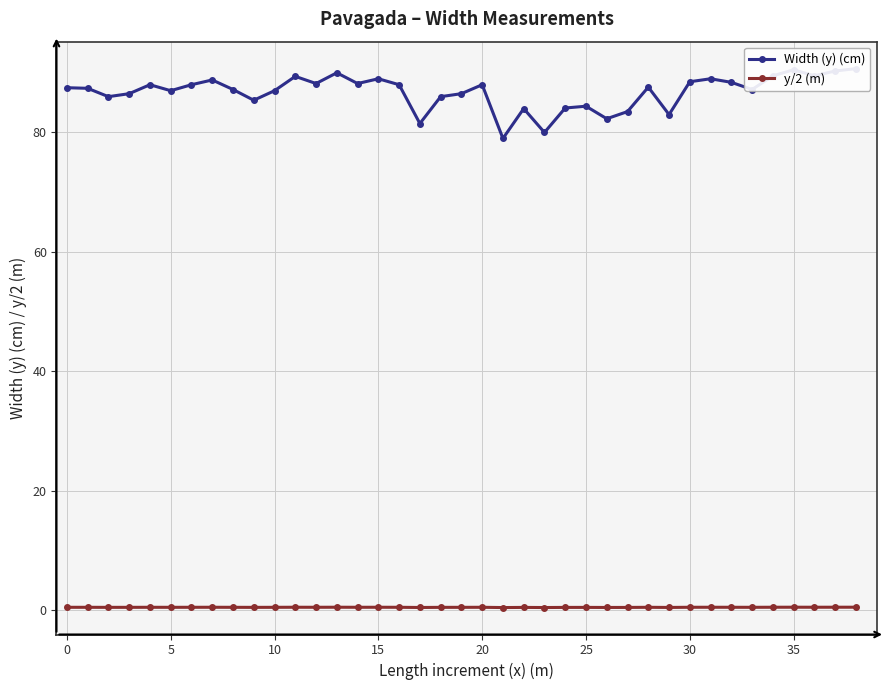

True or false: y/2 (m) has more than 2 points higher than both neighbors.

True